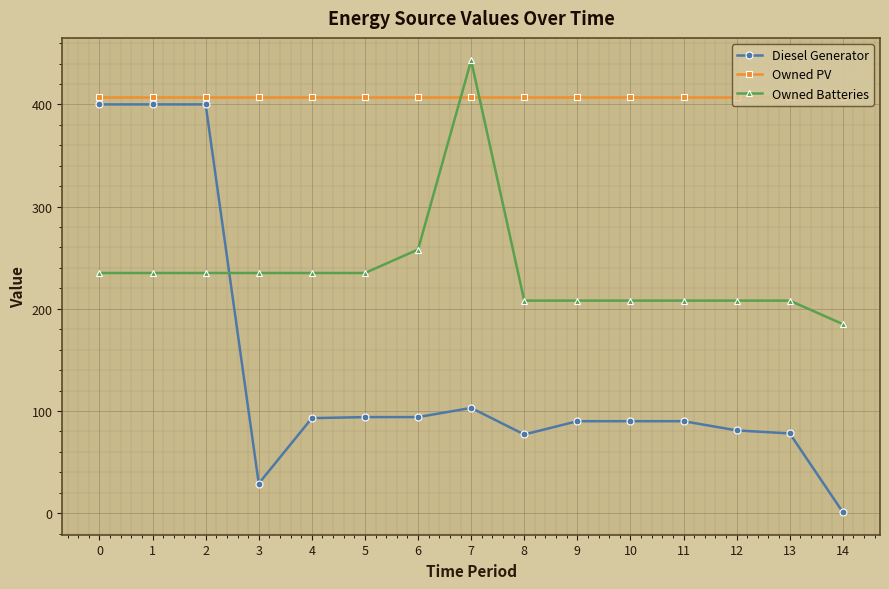

What is the difference between the maximum and minimum values in the Owned Batteries series?

258